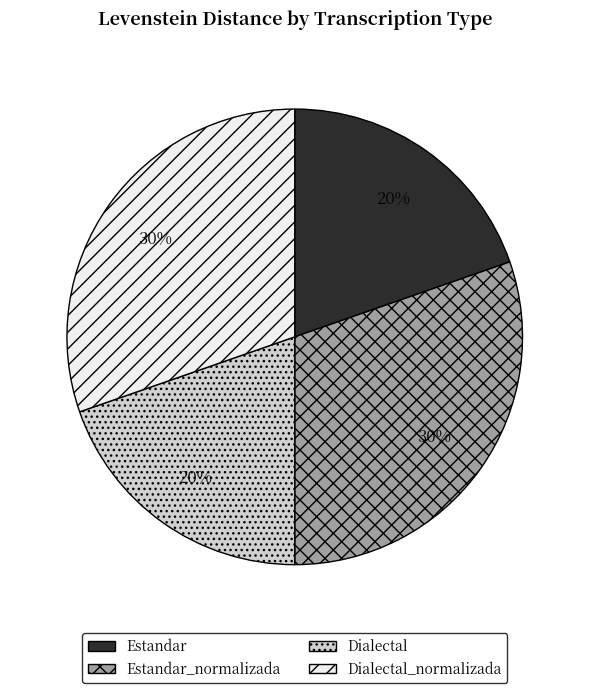

Does any single category account for the majority?

No